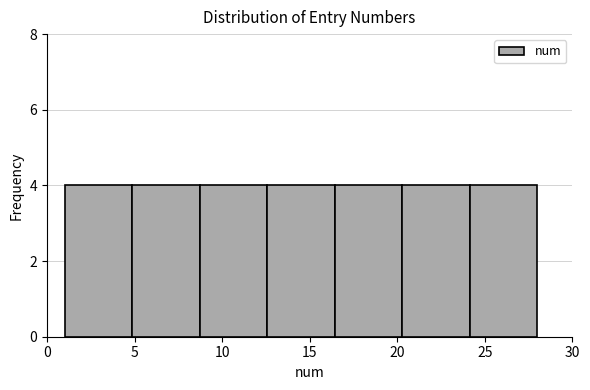

Reading left to right, list every bar in this chart as the range it spans on the x-axis followed by its height. Neither the bar edges nor the heights are printed on the chart, so give them approximately, as read against the axes.

1.0 to 5.0: 4
5.0 to 8.5: 4
8.5 to 12.5: 4
12.5 to 16.5: 4
16.5 to 20.5: 4
20.5 to 24.0: 4
24.0 to 28.0: 4